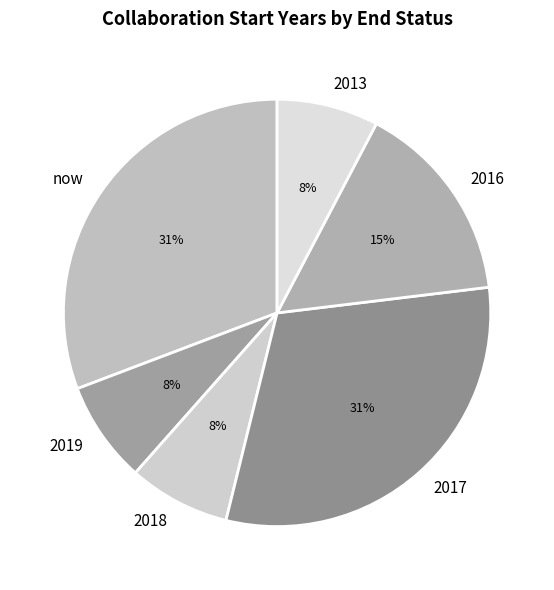

To the nearest percent, what portion does 2017 represent?

31%